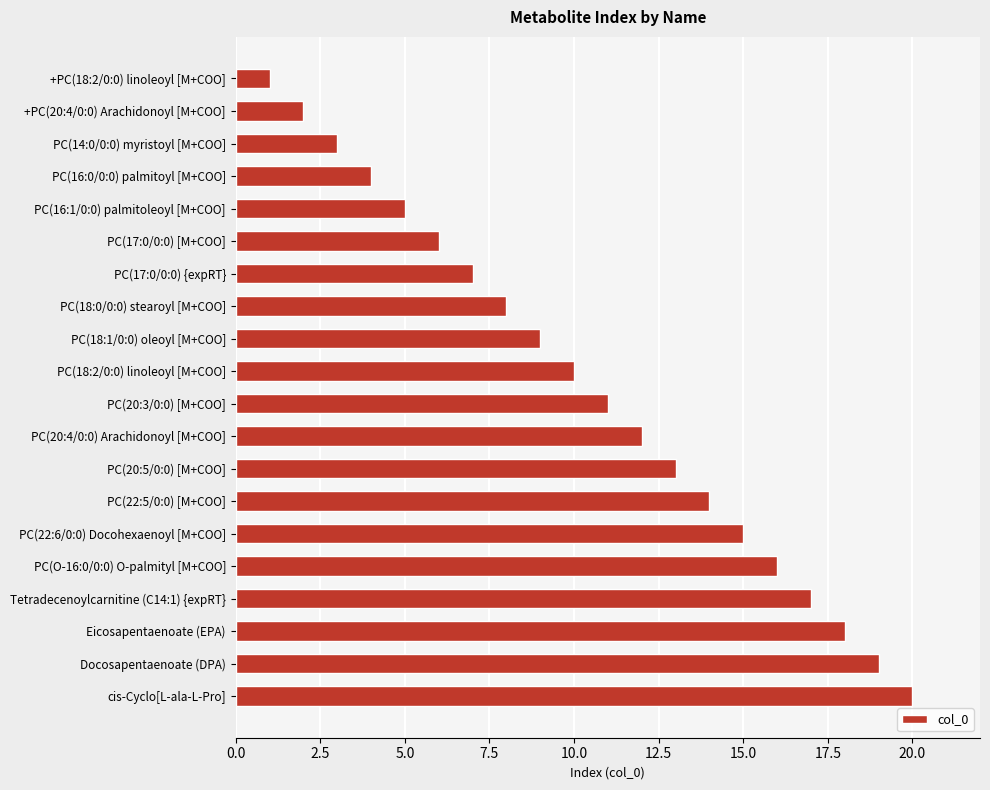

The chart shows a value of 6 at Tetradecenoylcarnitine (C14:1) {expRT}. True or false?

False